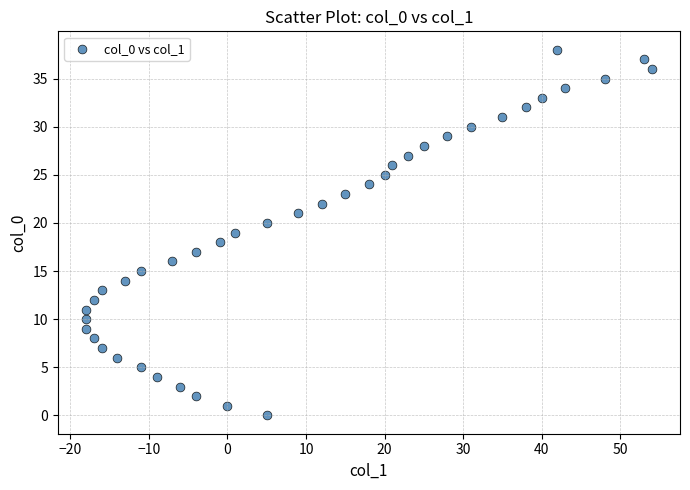

What is the range of Y values (max minus min)?

38